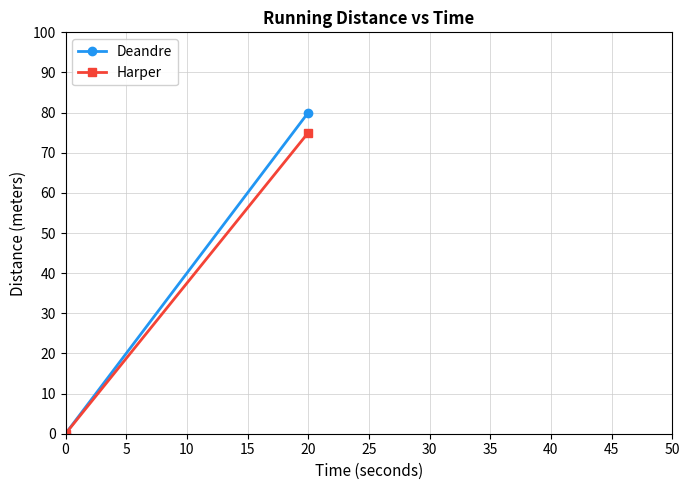

What is the average value of the Harper series?

38